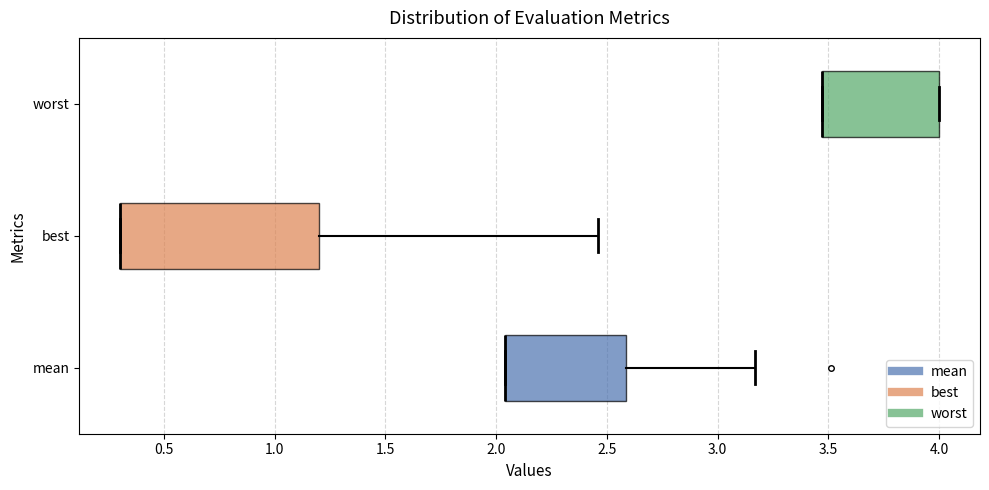

Comparing the boxes themselves (not the whiskers), which one is the widest?

best